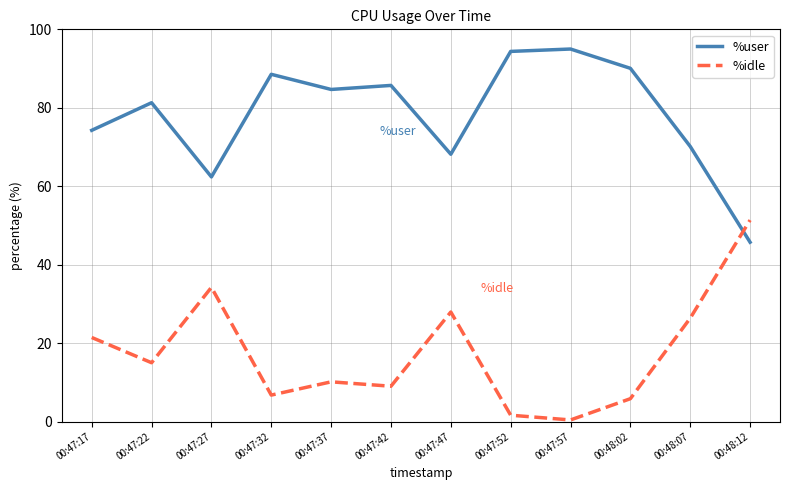

Is it true that %idle equals 2.3 at 00:47:32?

False